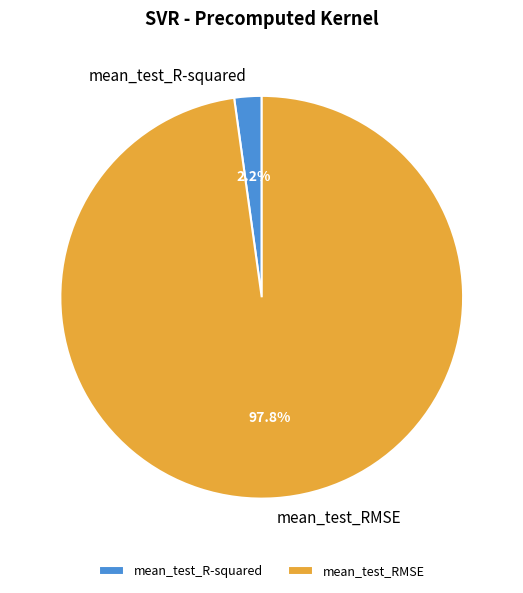

To the nearest percent, what percentage of the pie is mean_test_R-squared?

2%